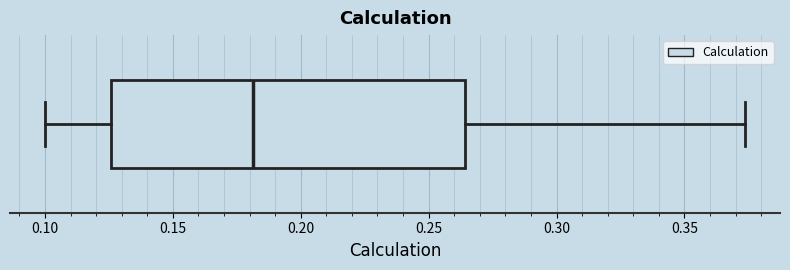

Where is the left edge of the box on the x-axis? The values are not printed on the chart, so give them approximately, as read against the axis.

0.125